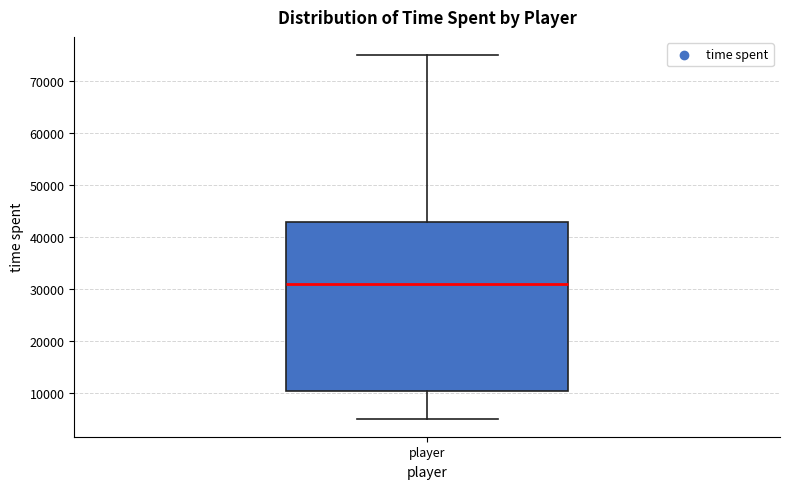

Read this box plot against the y-axis: the position of the median line, the range covered by the box, and the ends of both whiskers. The values are not printed on the chart, so give them approximately, as read against the axis.

median 31000, box 10000 to 43000, whiskers 5000 to 75000